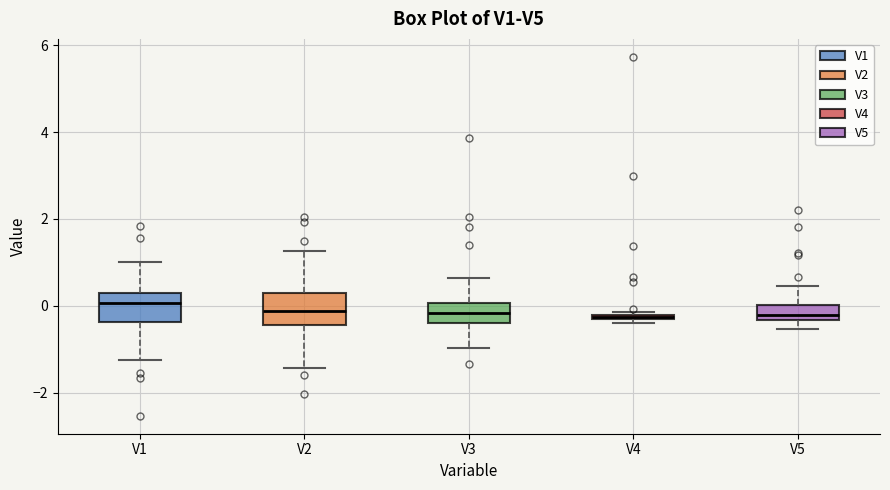

Where does the upper whisker of the box for V3 end on the y-axis? The values are not printed on the chart, so give them approximately, as read against the axis.

0.6